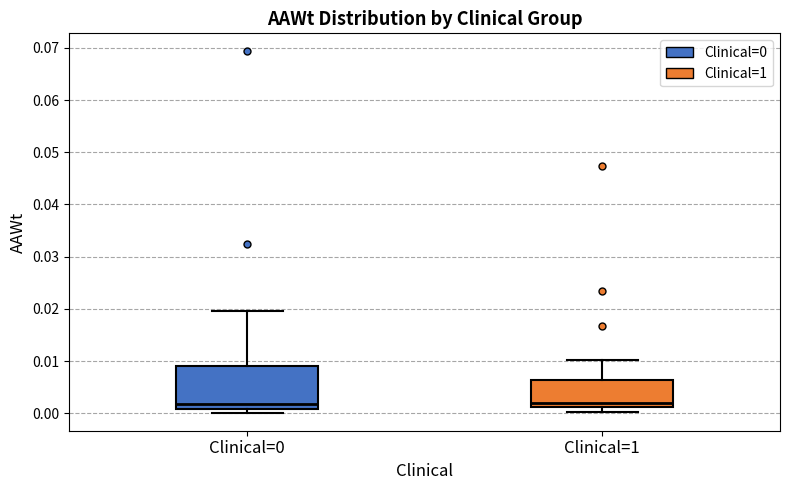

Reading left to right, read every box against the y-axis: the position of its median line, the range the box covers, and the ends of its whiskers. The values are not printed on the chart, so give them approximately, as read against the axis.

Clinical=0: median 0.002, box 0.001 to 0.009, whiskers 0.000 to 0.020
Clinical=1: median 0.002, box 0.001 to 0.006, whiskers 0.000 to 0.010